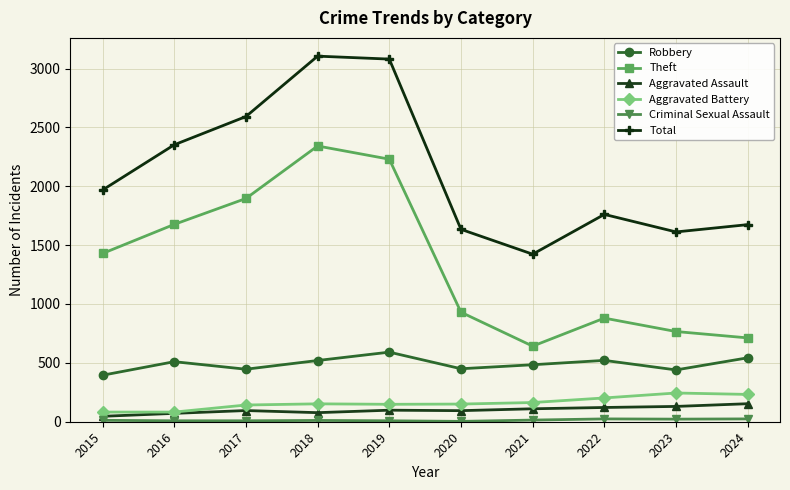

True or false: Theft and Aggravated Assault intersect in this chart.

False